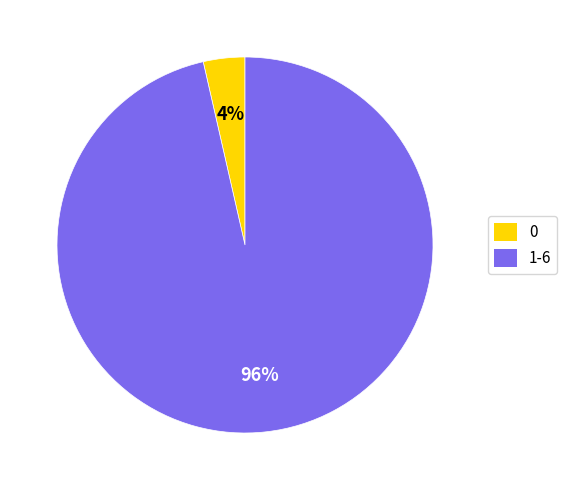

To the nearest percent, what is the average slice percentage?

50%